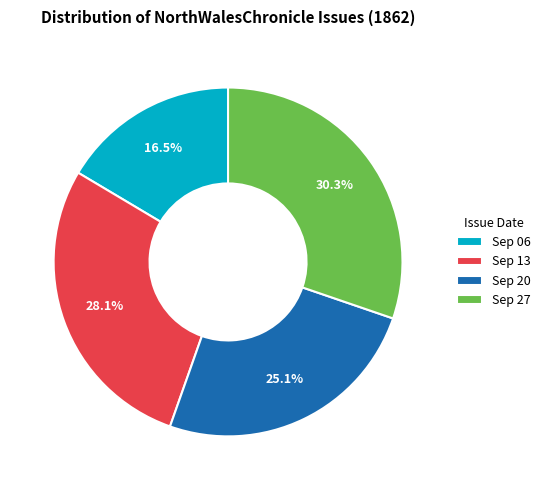

Which has a higher value, Sep 13 or Sep 27?

Sep 27